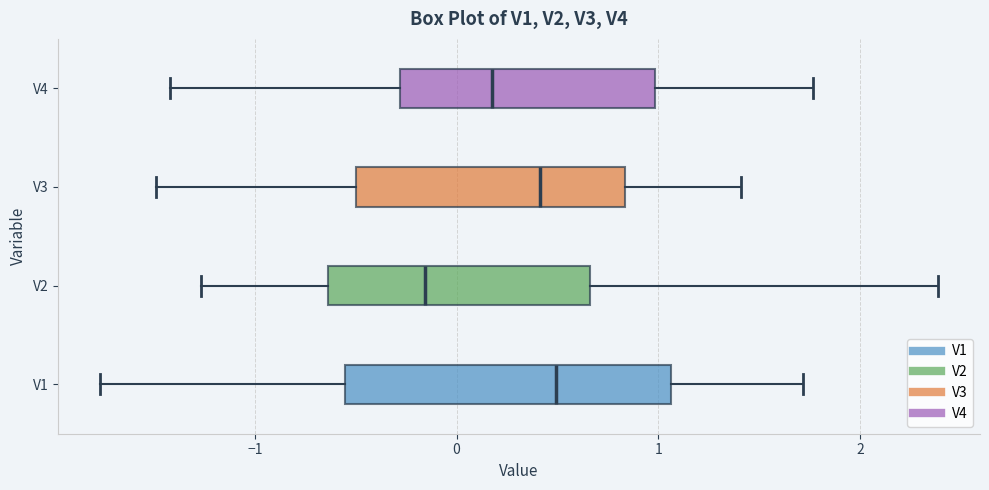

Comparing the boxes themselves (not the whiskers), which one is the widest?

V1